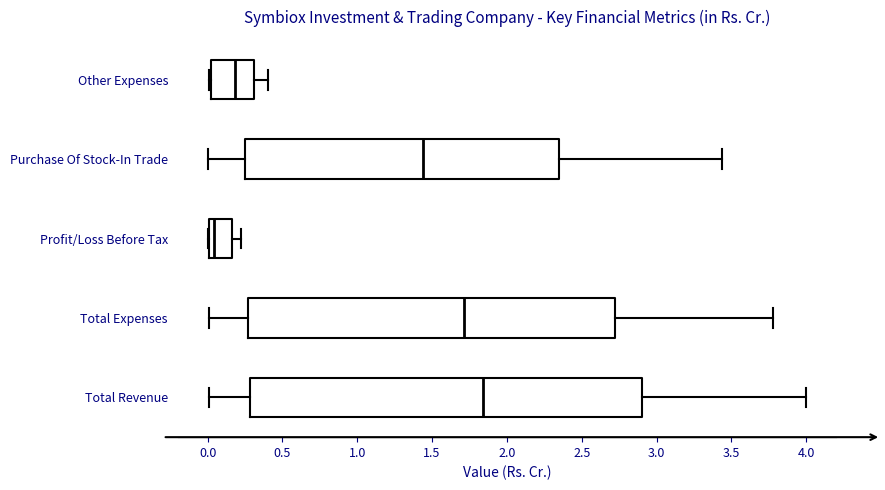

Where does the left whisker of the box for Purchase Of Stock-In Trade end on the x-axis? The values are not printed on the chart, so give them approximately, as read against the axis.

0.00